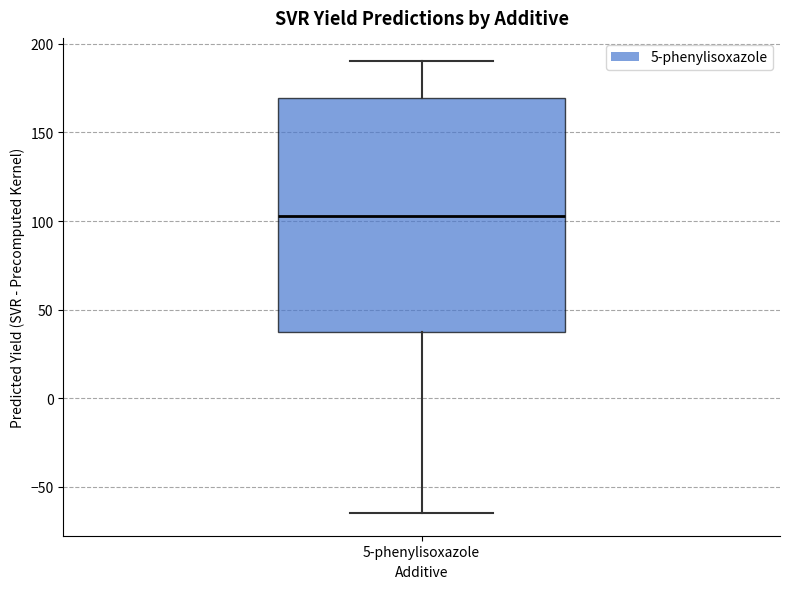

Where is the upper edge of the box for 5-phenylisoxazole on the y-axis? The values are not printed on the chart, so give them approximately, as read against the axis.

170